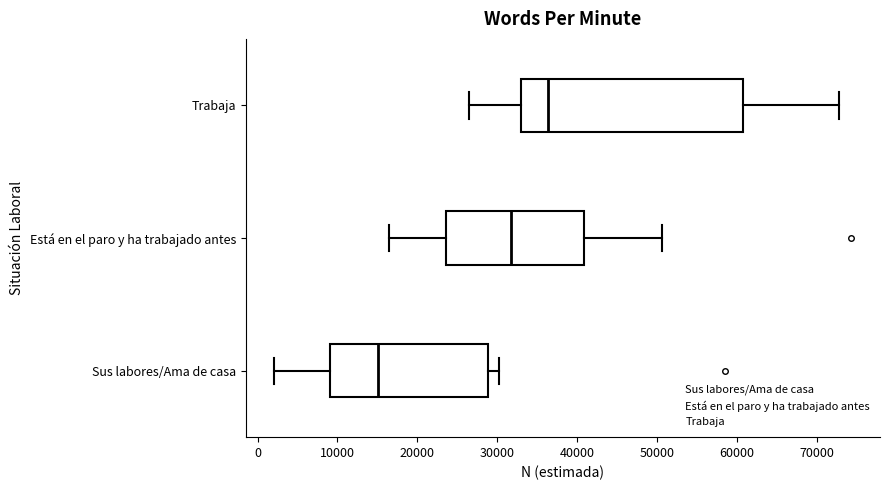

Where does the right whisker of the box for Sus labores/Ama de casa end on the x-axis? The values are not printed on the chart, so give them approximately, as read against the axis.

30000